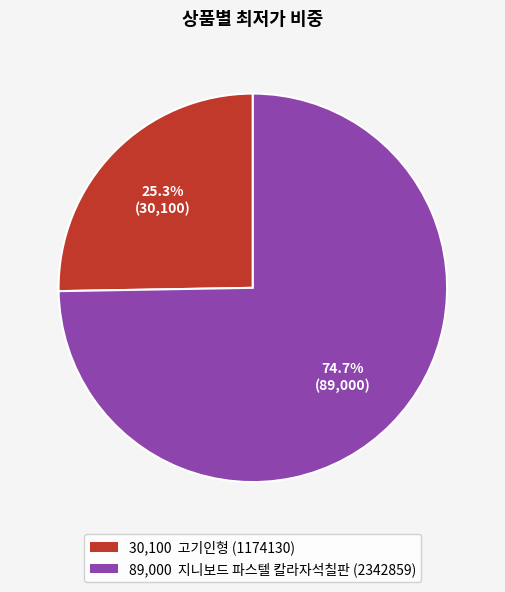

How many slices are in this pie chart?

2